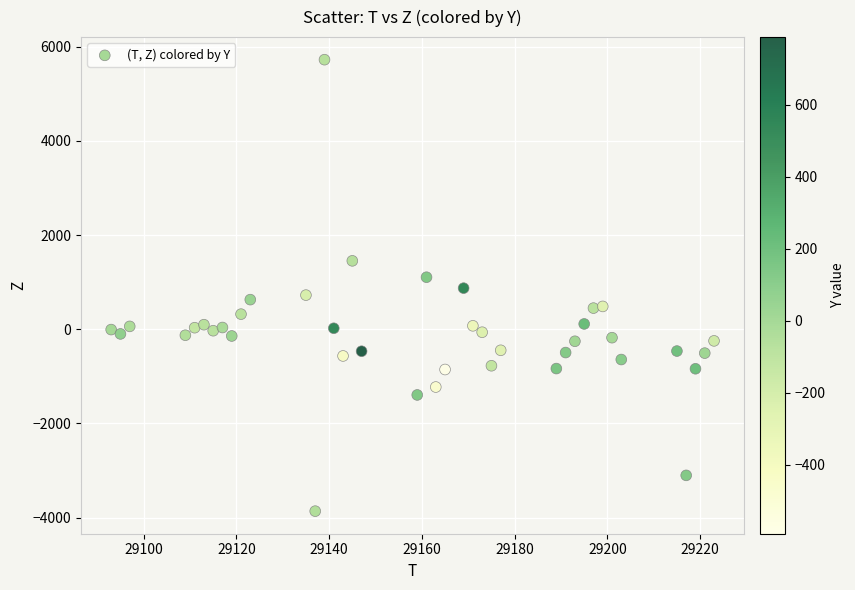

What is the range of X values (max minus min)?

130